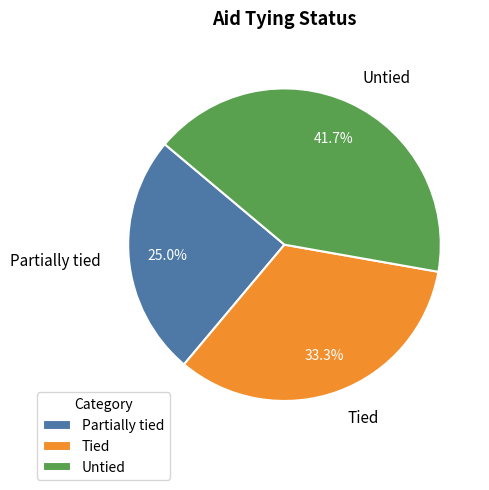

Is the sum of Tied and Partially tied greater than half?

Yes